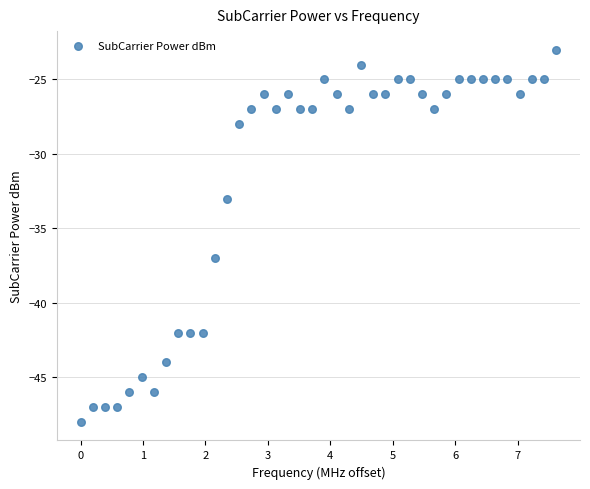

What is the range of Y values (max minus min)?

25